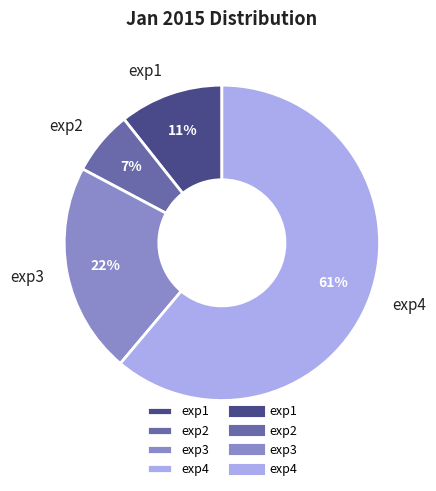

Is it true that exp1 is 16% of the pie?

False